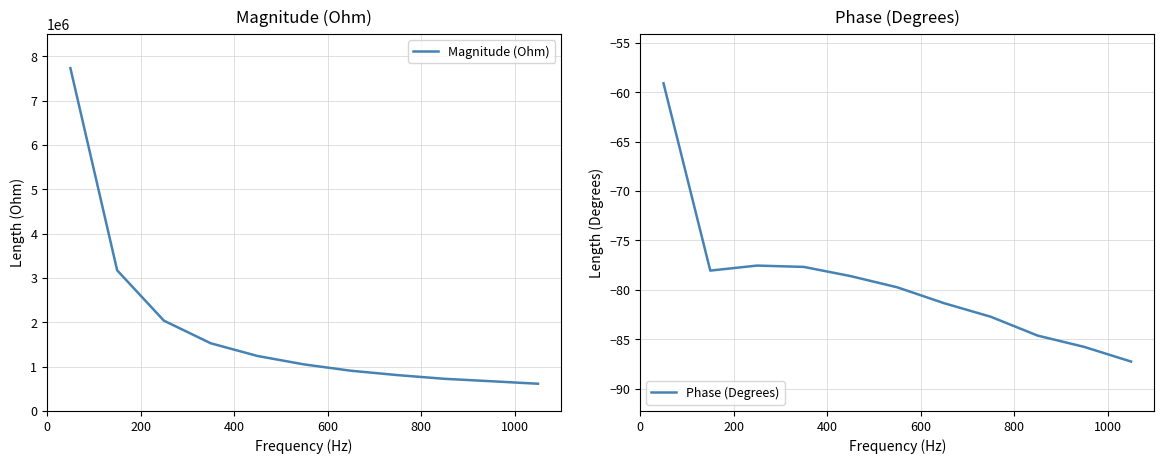

True or false: Magnitude (Ohm) has more than 0 interior local peaks.

False